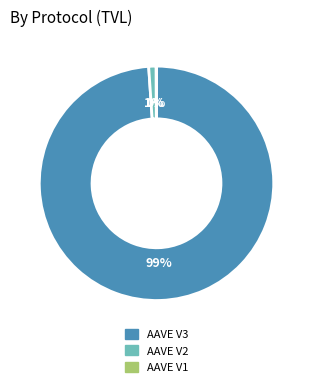

To the nearest percent, what is the average slice percentage?

33%